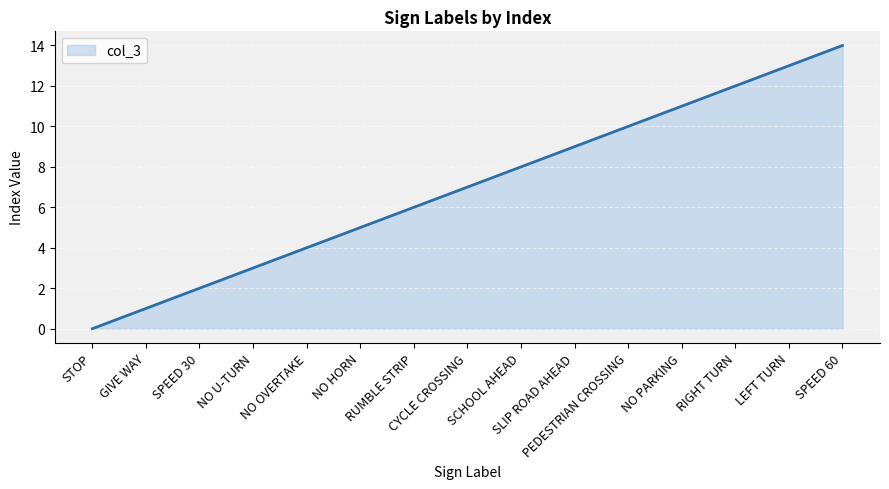

What is the greatest value displayed?

14